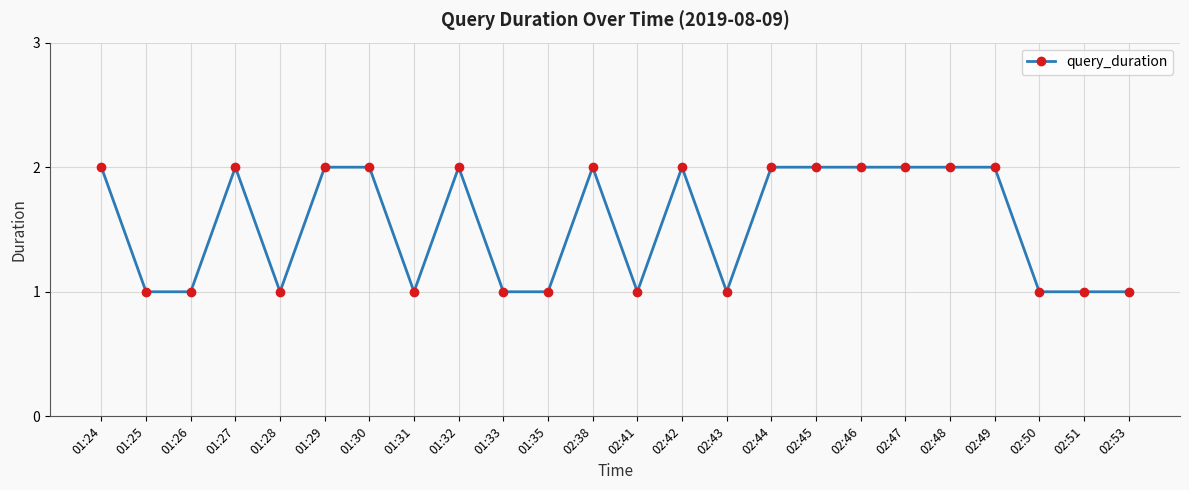

What position from the right is 02:38?

13